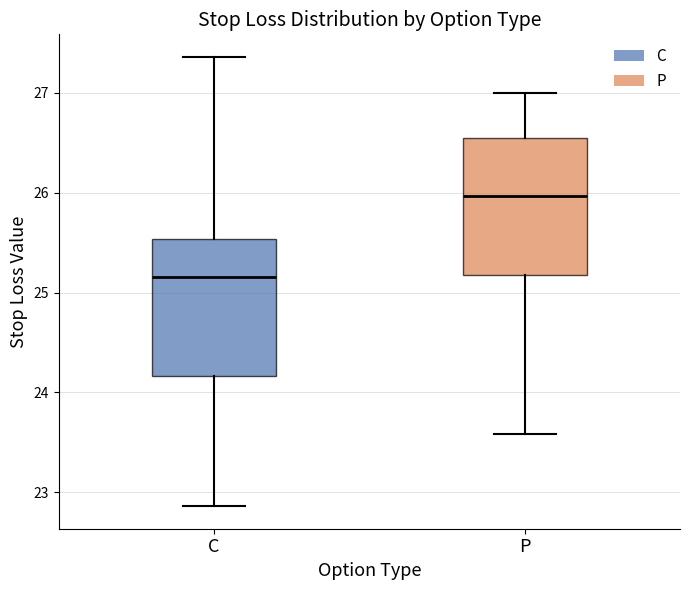

Which box's median line is the highest?

P